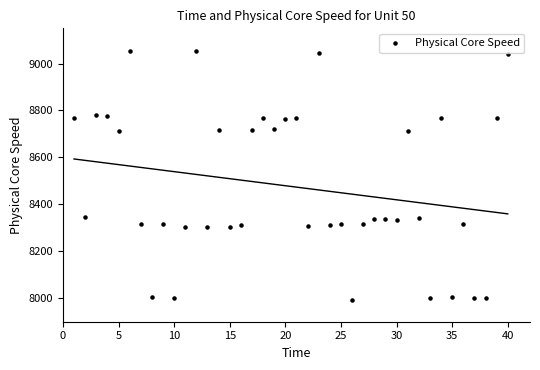

What is the range of Y values (max minus min)?

1057.3